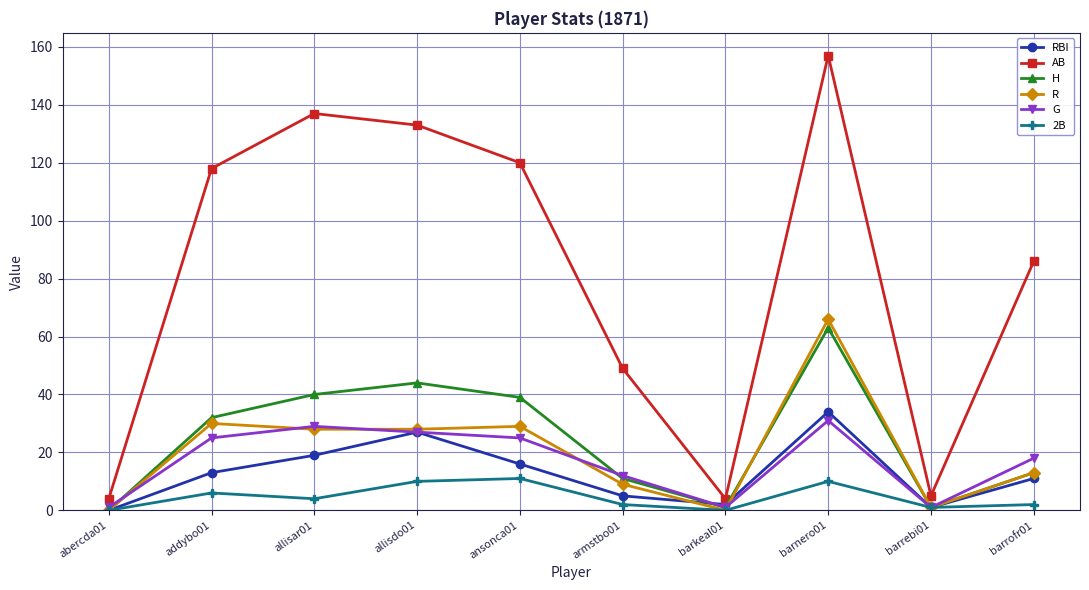

What is the spread (max minus min) of values at allisdo01?

123